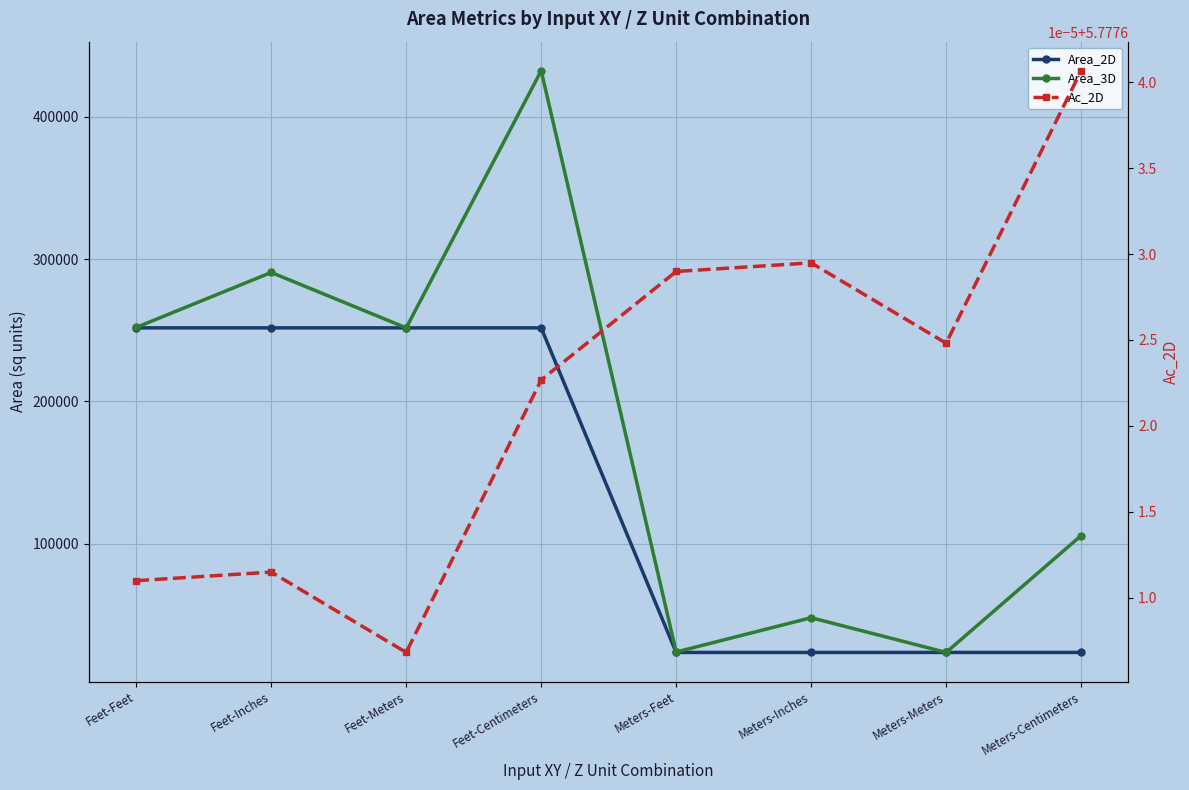

At which category is the sum across all series the highest?

Feet-Centimeters